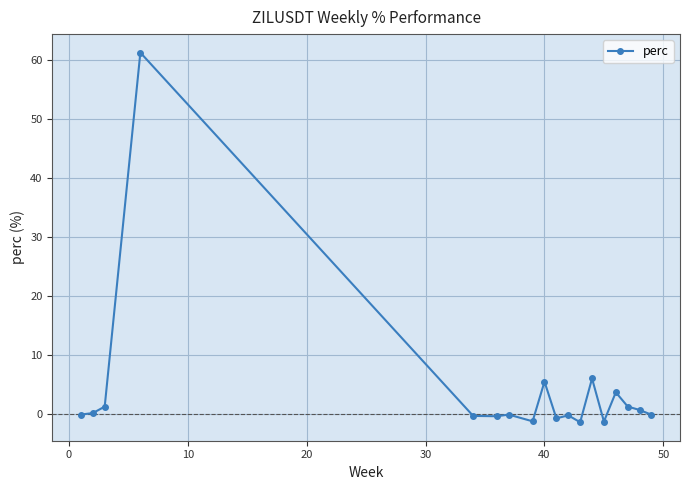

What is the smallest value displayed?

-1.4